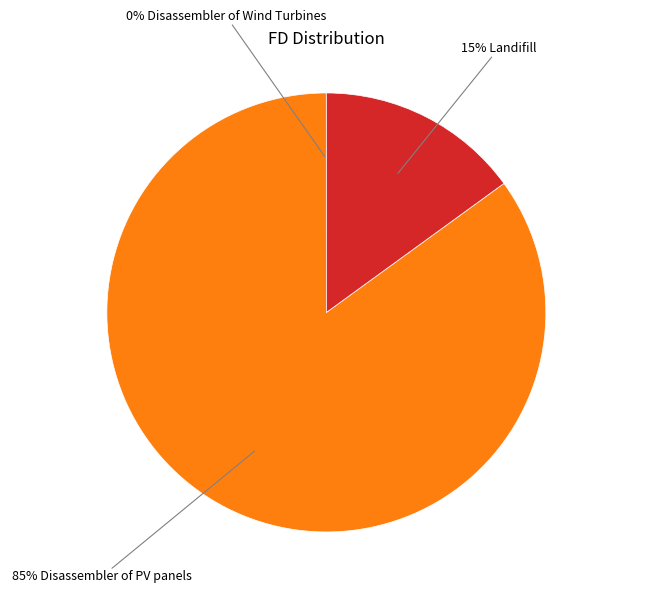

Is there a majority slice in this chart?

Yes